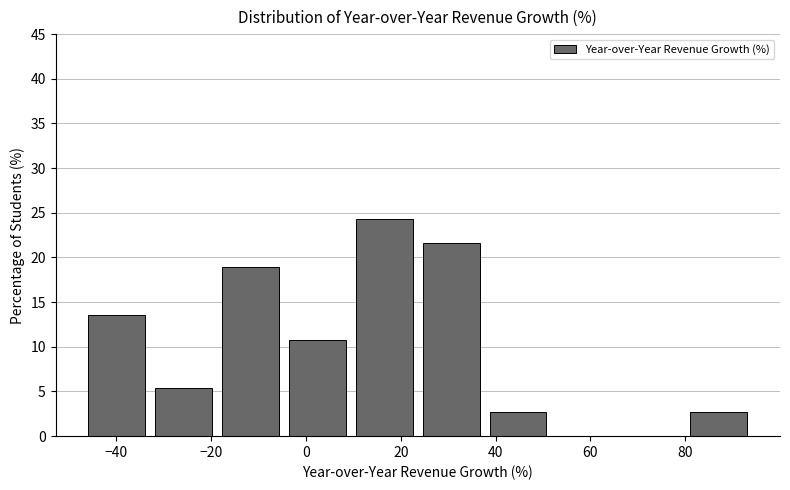

What is the height of the bar covering 24 to 38 on the x-axis? Neither the bar edges nor the heights are printed on the chart, so give them approximately, as read against the axes.

21.5